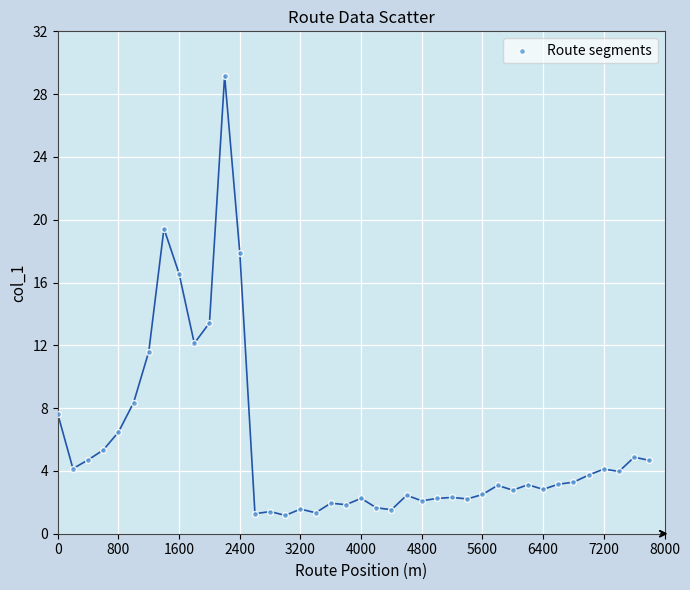

What is the range of Y values (max minus min)?

28.0